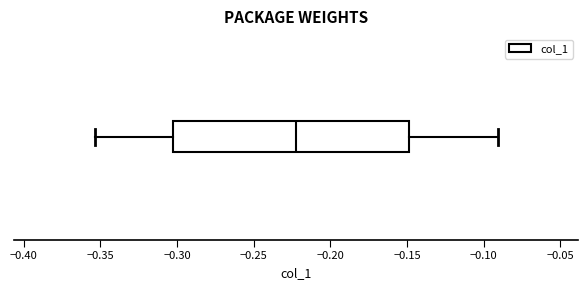

Transcribe this box plot: give where the median line is, the range the box spans, and where the two whiskers end, as read against the x-axis. The values are not printed on the chart, so give them approximately, as read against the axis.

median -0.220, box -0.305 to -0.150, whiskers -0.355 to -0.090